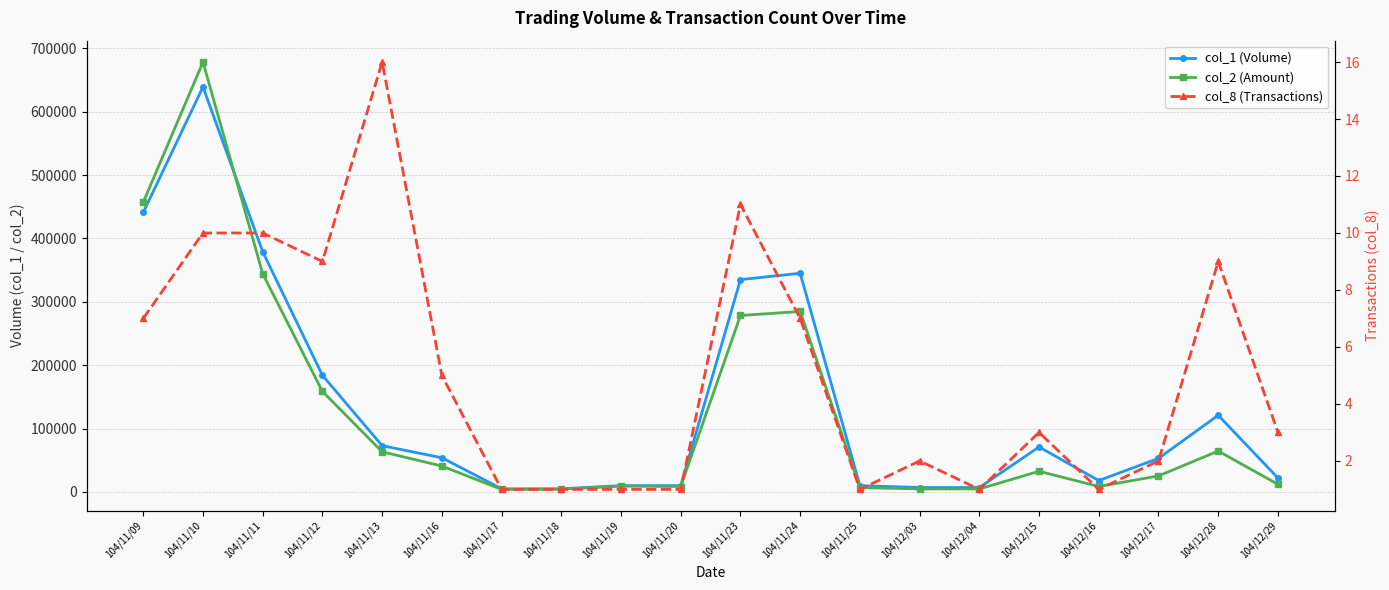

How many intersections are there between col_2 (Amount) and col_1 (Volume)?

1